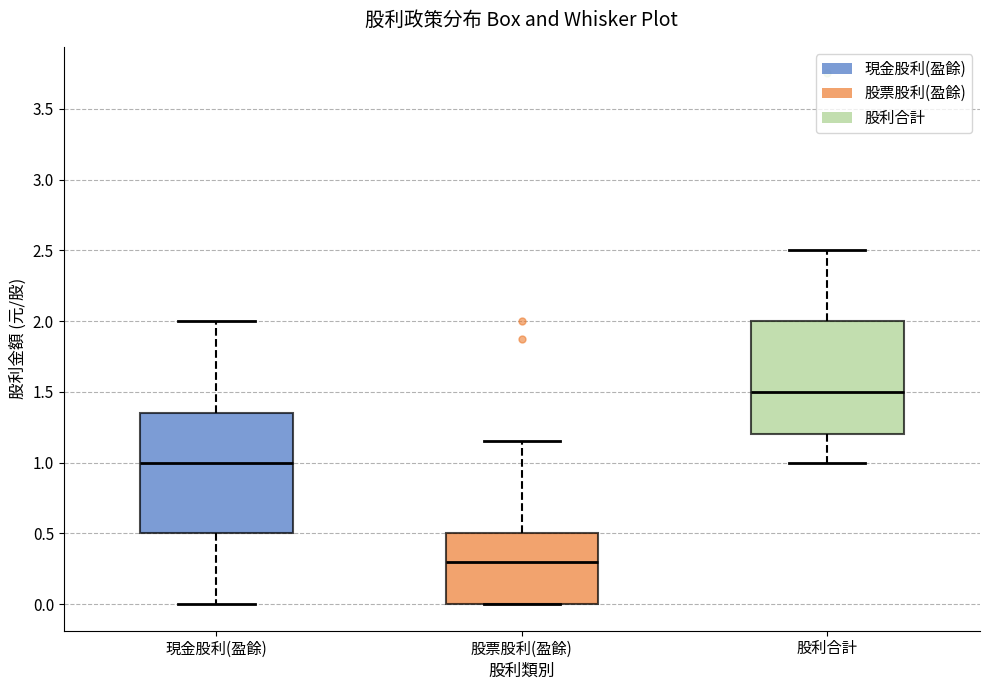

Where is the upper edge of the box for 現金股利(盈餘) on the y-axis? The values are not printed on the chart, so give them approximately, as read against the axis.

1.35